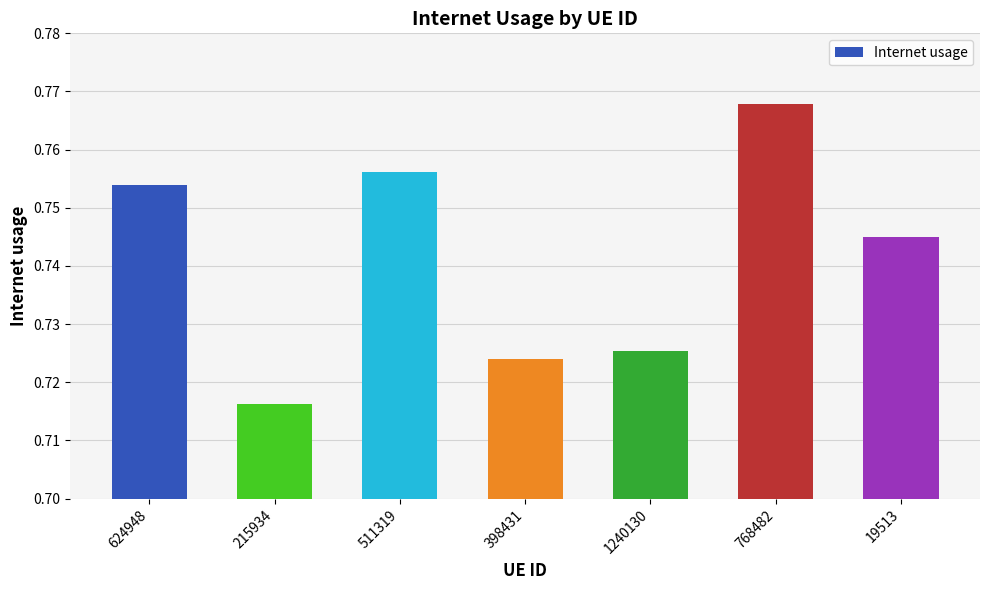

Count the values in the range 0 to 1.

7